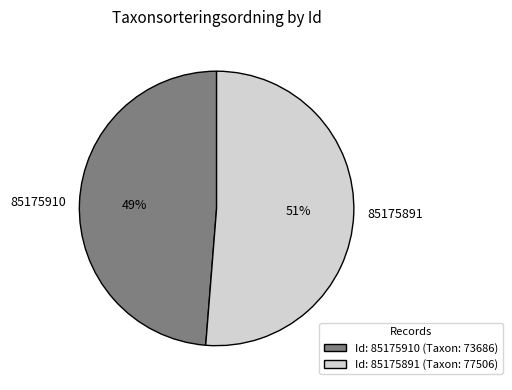

Which slice is the largest?

85175891